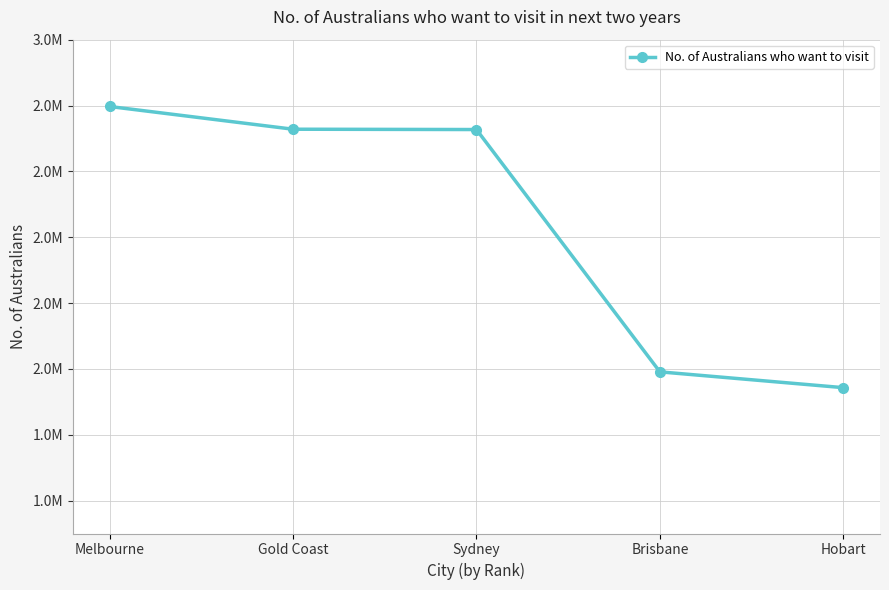

What is the label of the 5th point from the right?

Melbourne